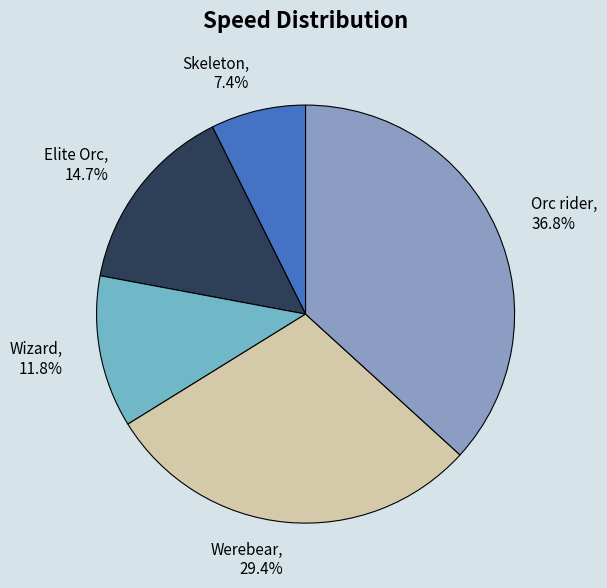

Which has a higher value, Elite Orc or Orc rider?

Orc rider